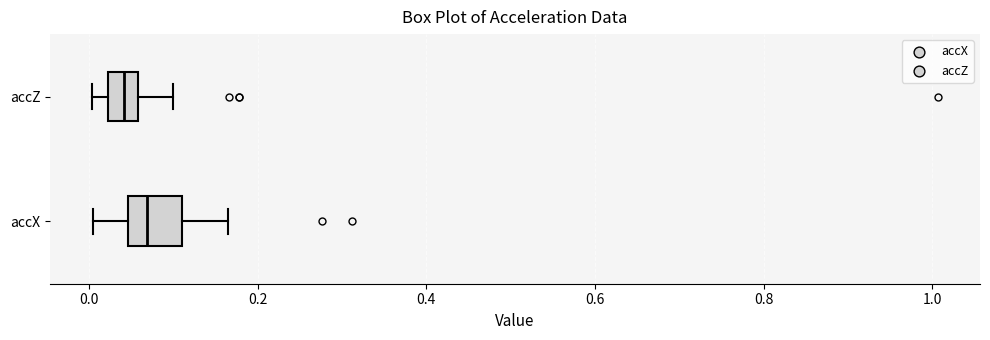

Which box is the widest, from its left edge to its right edge?

accX